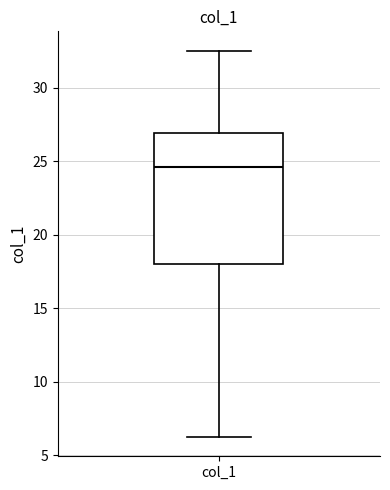

Read this box plot against the y-axis: the position of the median line, the range covered by the box, and the ends of both whiskers. The values are not printed on the chart, so give them approximately, as read against the axis.

median 24.5, box 18.0 to 27.0, whiskers 6.0 to 32.5